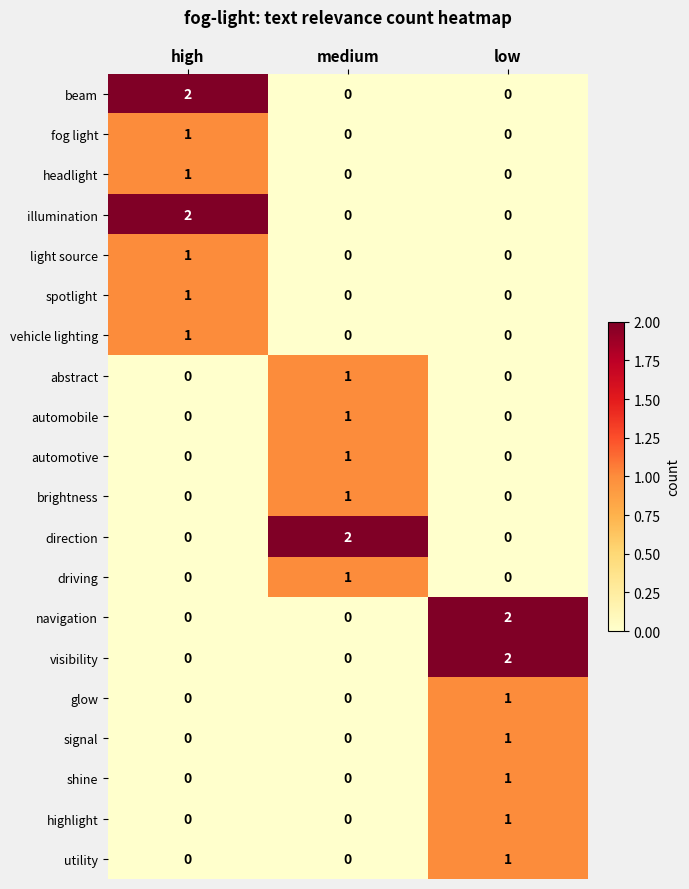

Count the number of categories in the chart.

3